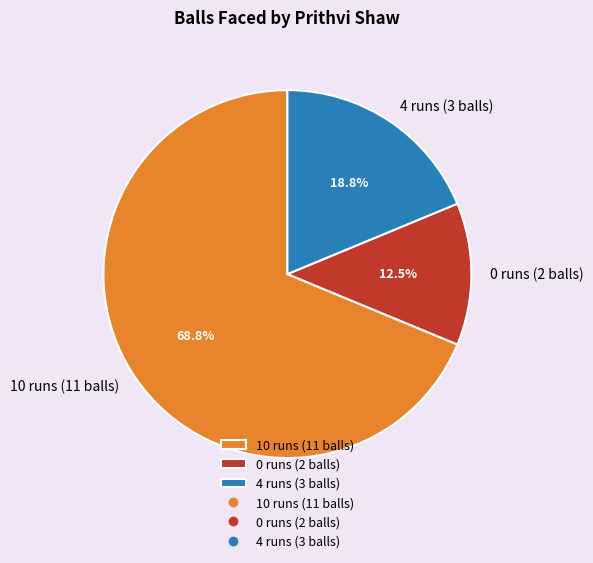

Count the number of slices in the pie.

3